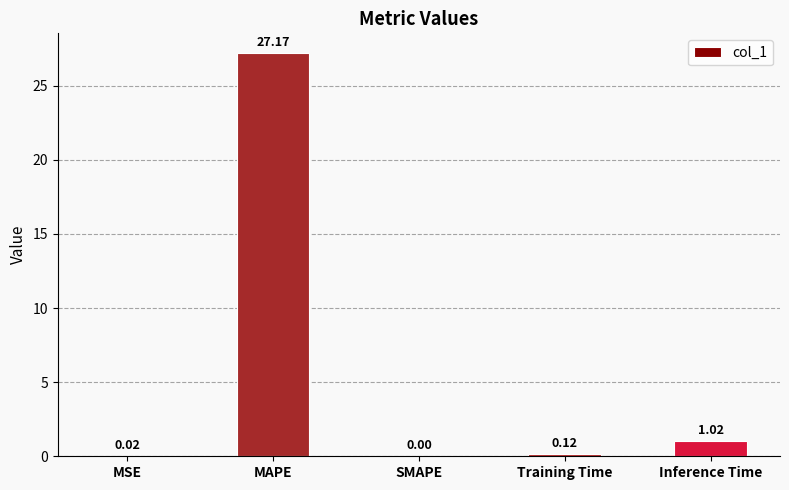

At which label is the value closest to 13?

Inference Time